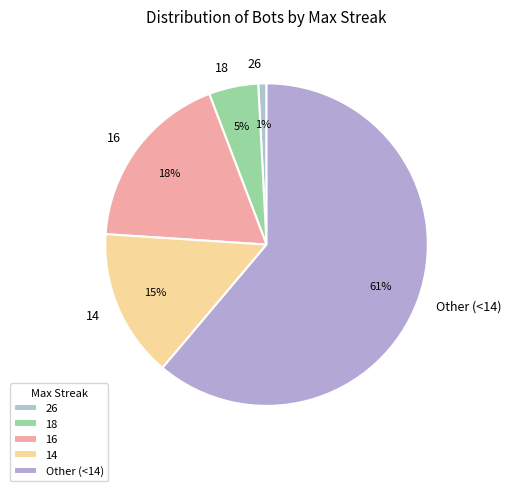

Which category has the smallest portion of the pie?

26